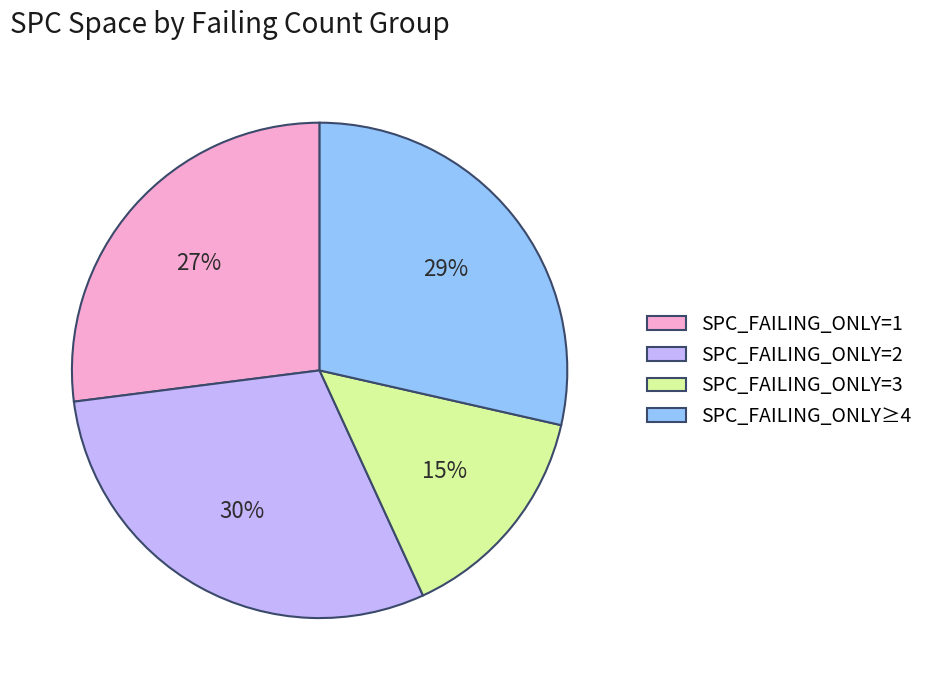

How many segments does this pie chart have?

4